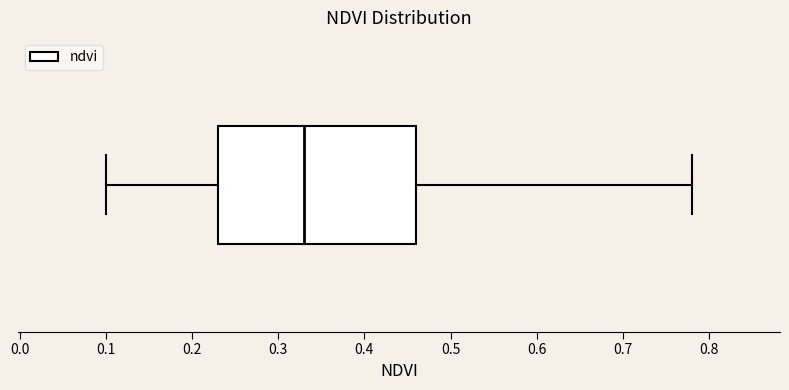

Transcribe this box plot: give where the median line is, the range the box spans, and where the two whiskers end, as read against the x-axis. The values are not printed on the chart, so give them approximately, as read against the axis.

median 0.33, box 0.23 to 0.46, whiskers 0.10 to 0.78